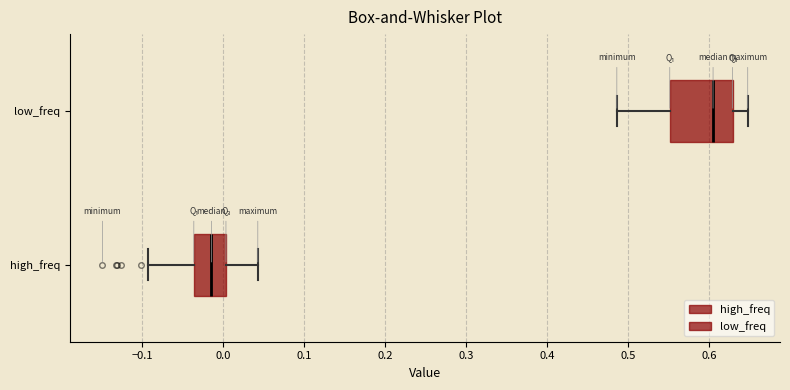

Which box has the furthest to the right median line?

low_freq